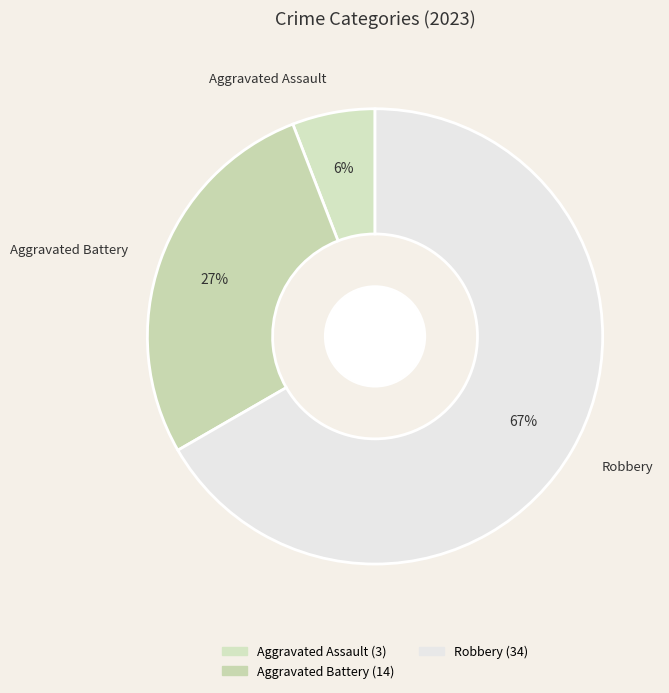

Which category has the biggest portion of the pie?

Robbery